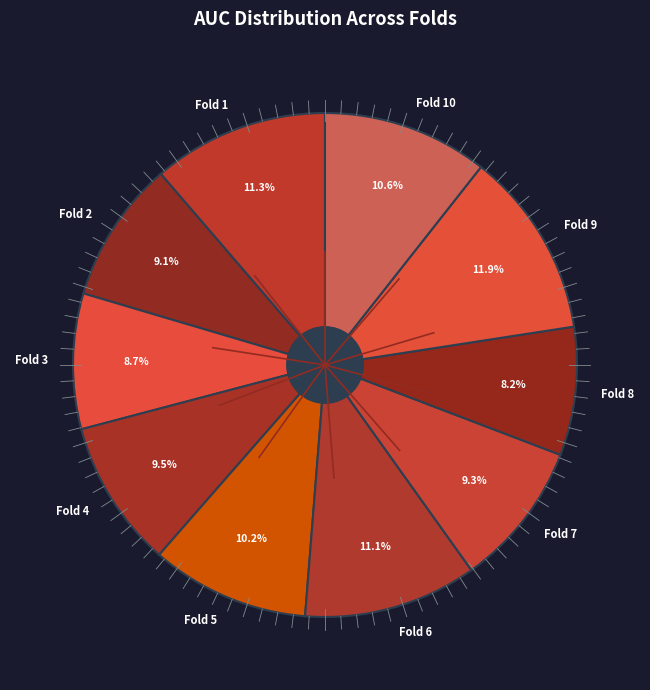

Is it true that Fold 7 is 9% of the pie?

True